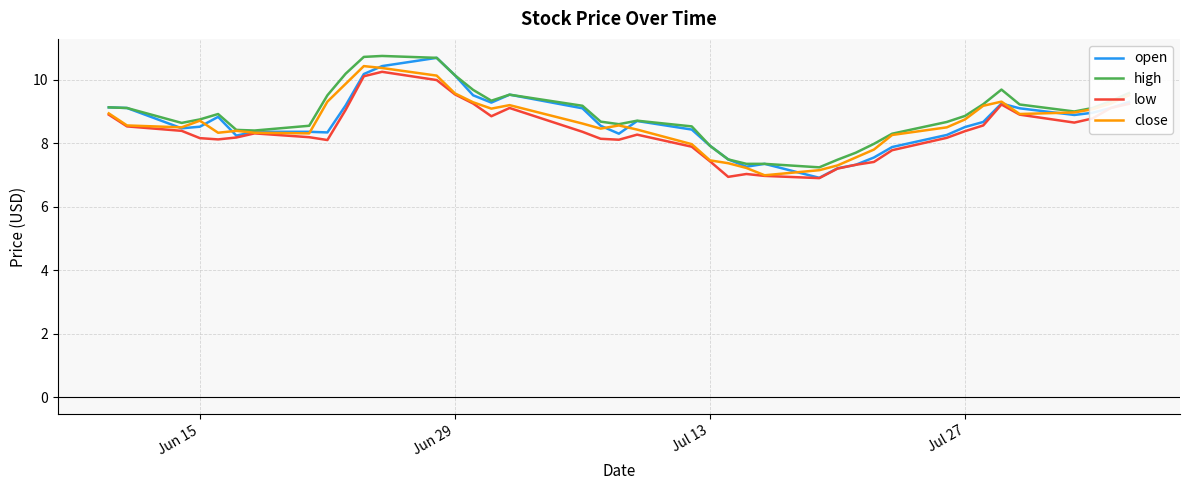

What is the lowest value of the high series?

7.2